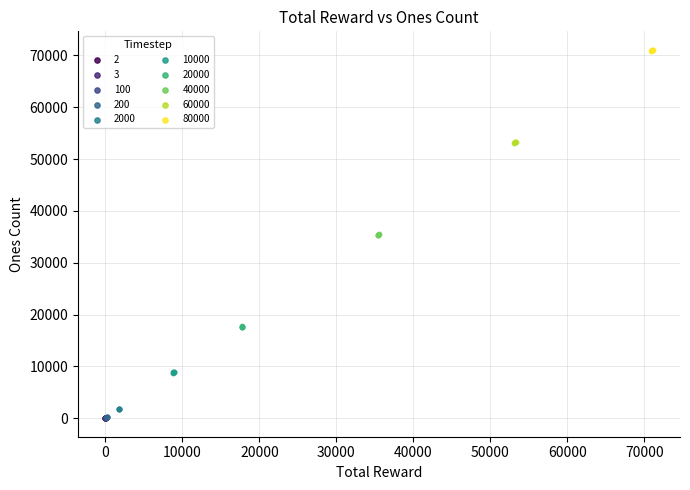

Which series contains the highest Y value?

80000